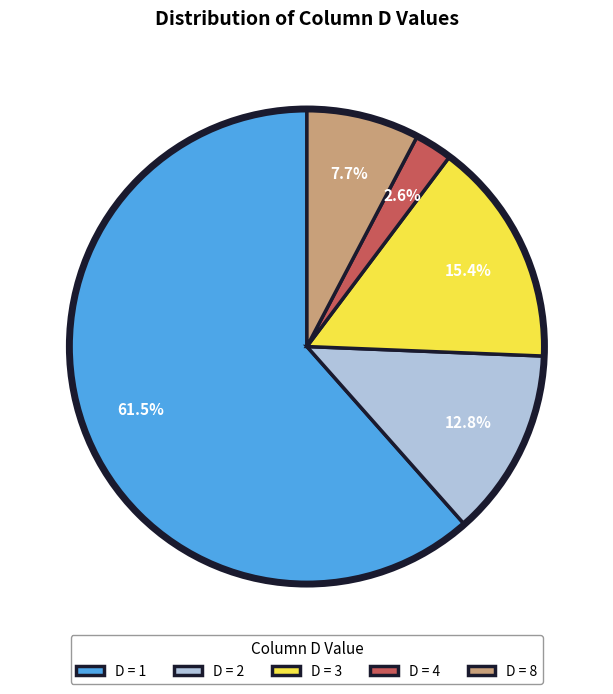

Which has a higher value, D = 1 or D = 2?

D = 1